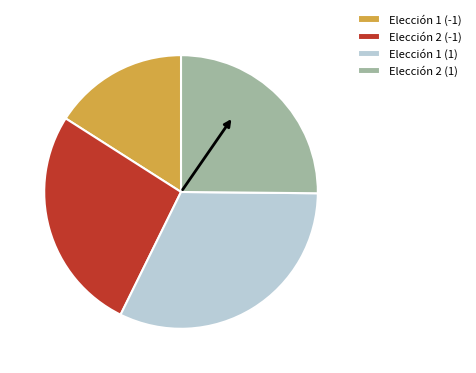

Which category has the smallest portion of the pie?

Elección 1 (-1)